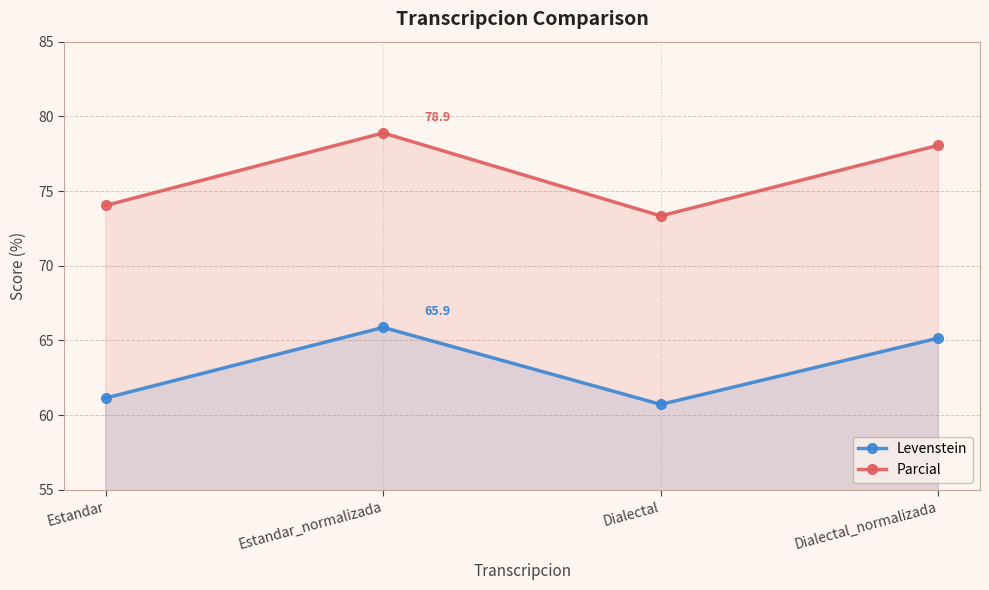

Reading right to left, list all the values displayed in this chart.

Levenstein: Dialectal_normalizada=65.2	Dialectal=60.7	Estandar_normalizada=65.9	Estandar=61.1
Parcial: Dialectal_normalizada=78.1	Dialectal=73.3	Estandar_normalizada=78.9	Estandar=74.0